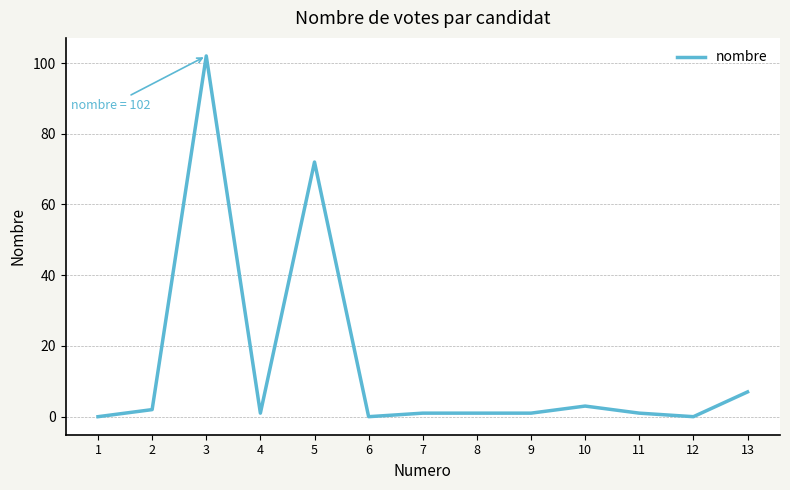

What is the change in value from 10 to 13?

+4